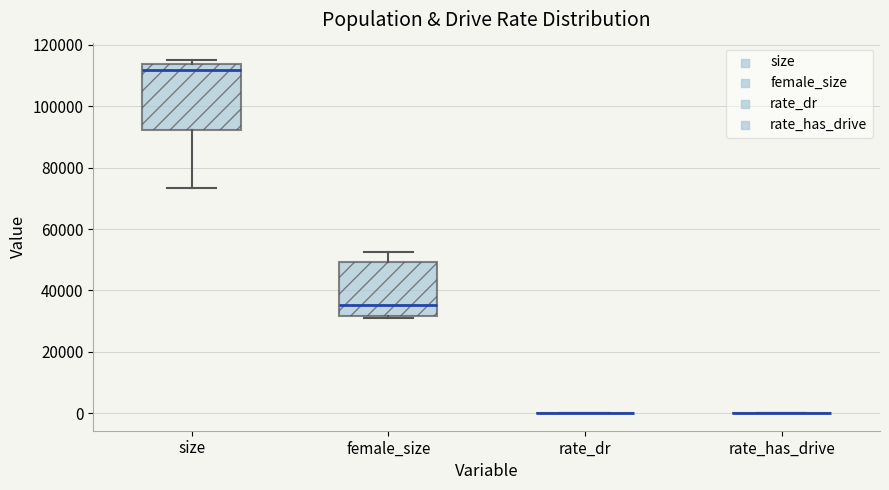

Which box is the tallest, from its lower edge to its upper edge?

size